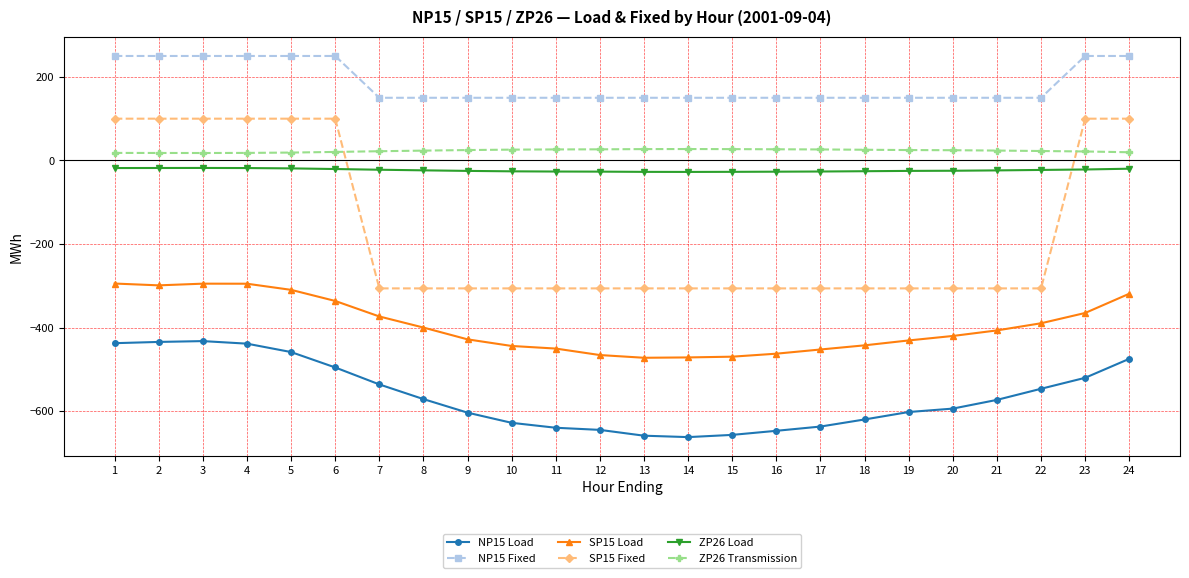

What is the difference between the NP15 Load values at 22 and 19?

55.6